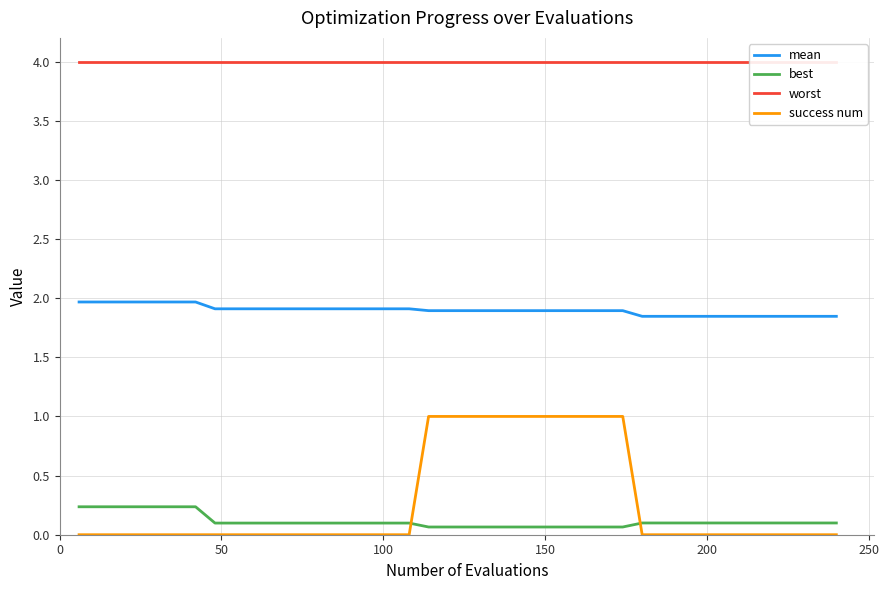

What is the maximum value for success num?

1.0